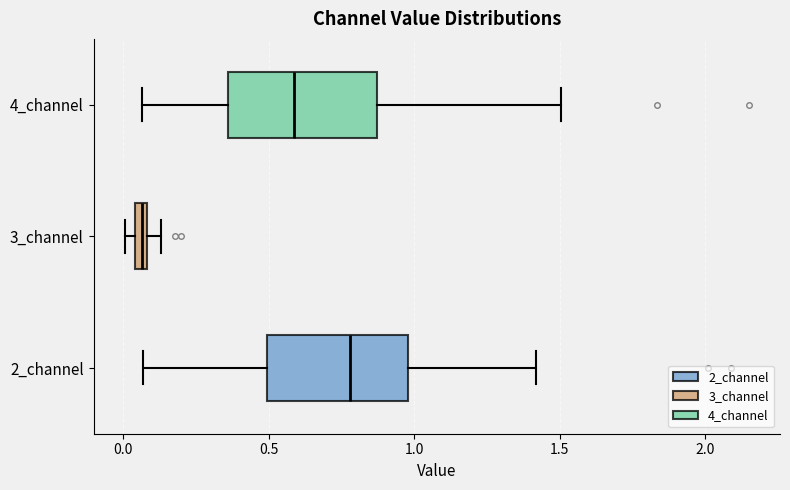

Which box's median line is the furthest to the right?

2_channel